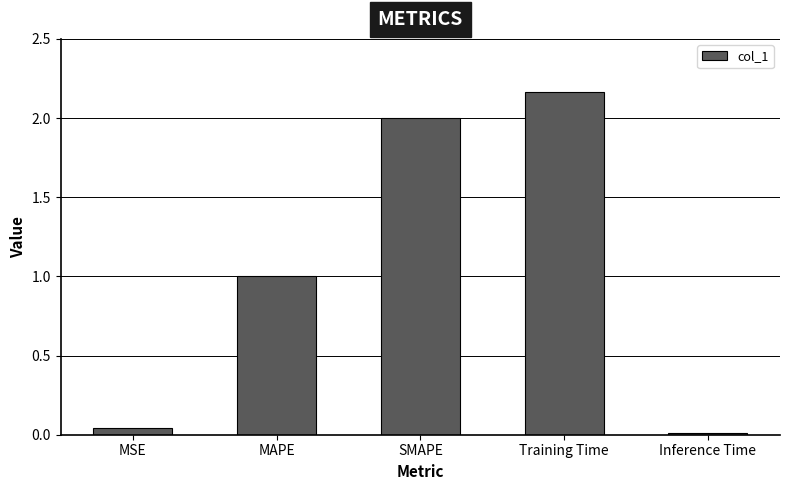

What is the difference between the second highest and second lowest values?

2.0